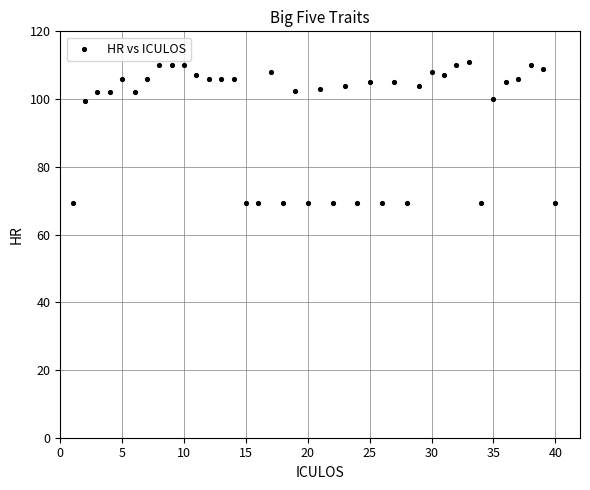

What is the range of Y values (max minus min)?

41.6